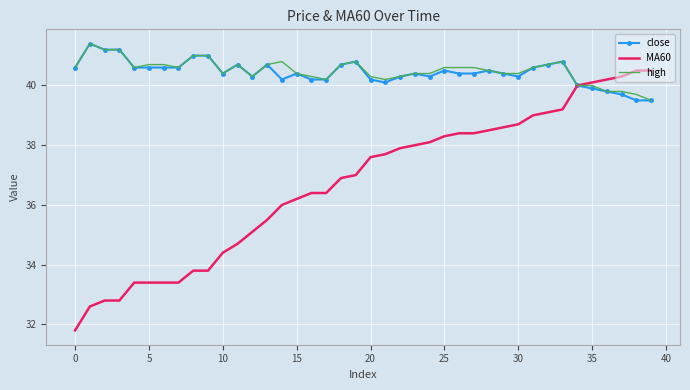

What is the maximum value shown in the chart?

41.4